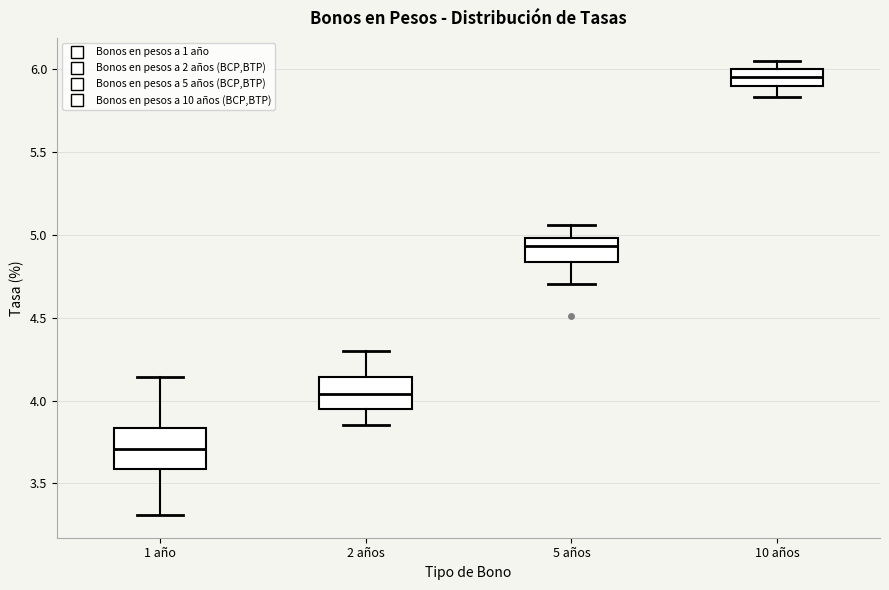

Which box is the tallest, from its lower edge to its upper edge?

1 año